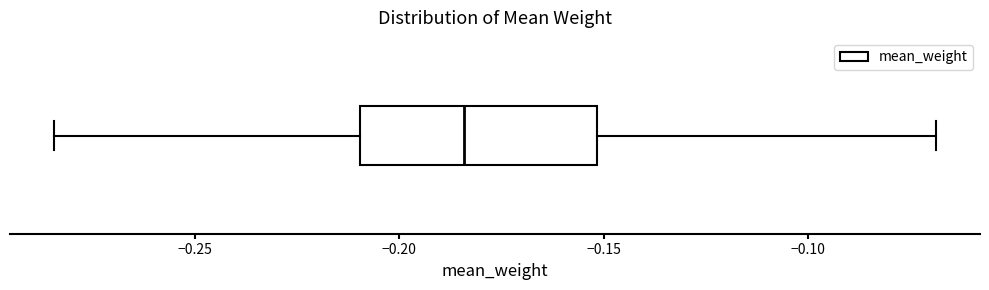

Where is the right edge of the box on the x-axis? The values are not printed on the chart, so give them approximately, as read against the axis.

-0.150